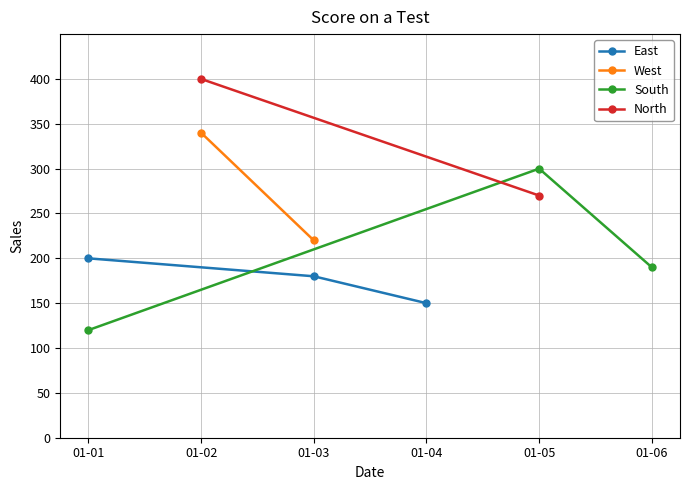

The value of East at 01-01 is 200. True or false?

True